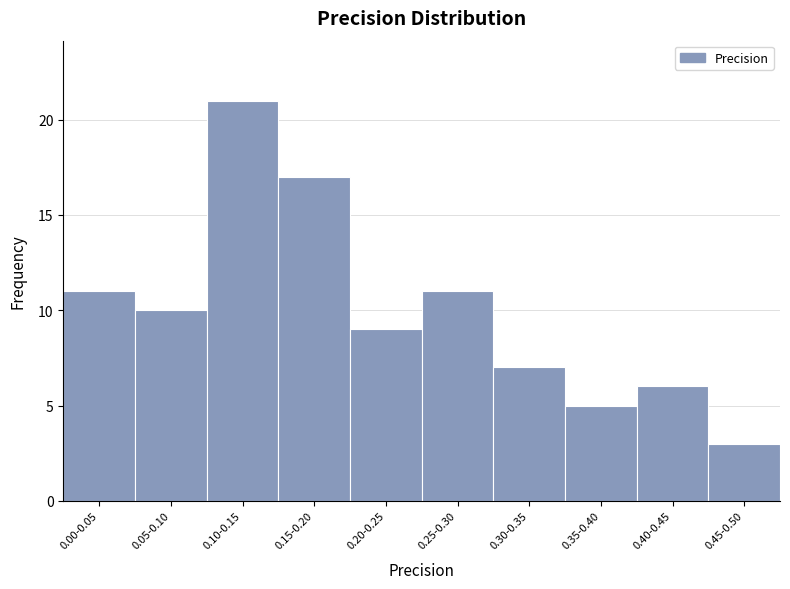

Reading right to left, transcribe all the data shown in this chart.

0.45-0.50=3	0.40-0.45=6	0.35-0.40=5	0.30-0.35=7	0.25-0.30=11	0.20-0.25=9	0.15-0.20=17	0.10-0.15=21	0.05-0.10=10	0.00-0.05=11